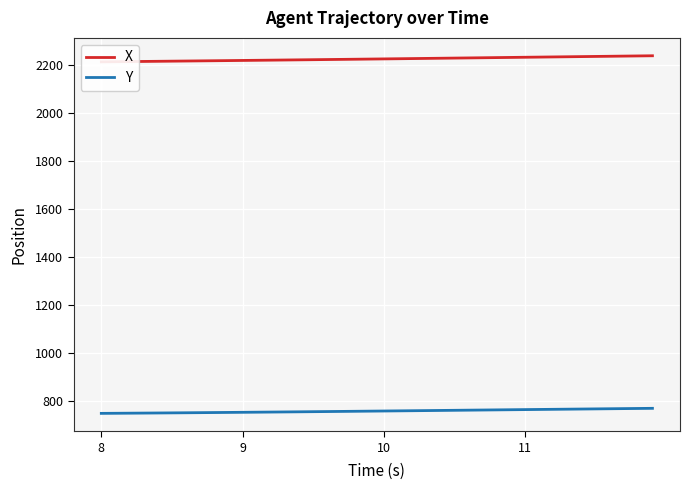

Rank the series by their maximum value, from highest to lowest.

X, Y